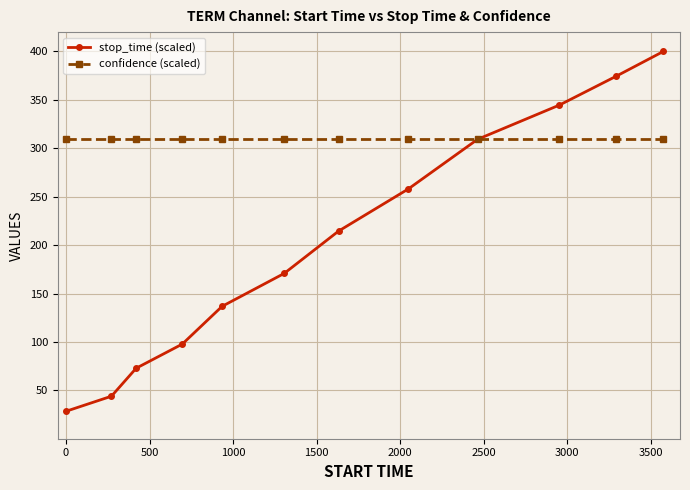

Which series has the largest total across all categories?

confidence (scaled)